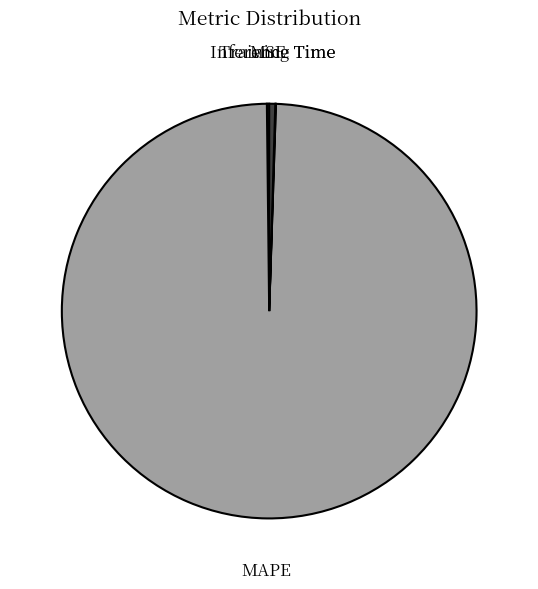

Do MAPE and Inference Time together represent more than half of the pie?

Yes